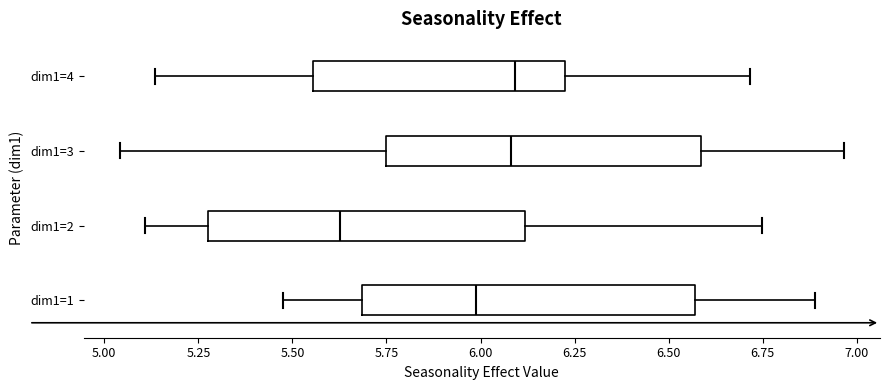

Reading bottom to top, read every box against the x-axis: the position of its median line, the range the box covers, and the ends of its whiskers. The values are not printed on the chart, so give them approximately, as read against the axis.

dim1=1: median 6.00, box 5.70 to 6.55, whiskers 5.50 to 6.90
dim1=2: median 5.65, box 5.25 to 6.10, whiskers 5.10 to 6.75
dim1=3: median 6.10, box 5.75 to 6.60, whiskers 5.05 to 6.95
dim1=4: median 6.10, box 5.55 to 6.20, whiskers 5.15 to 6.70